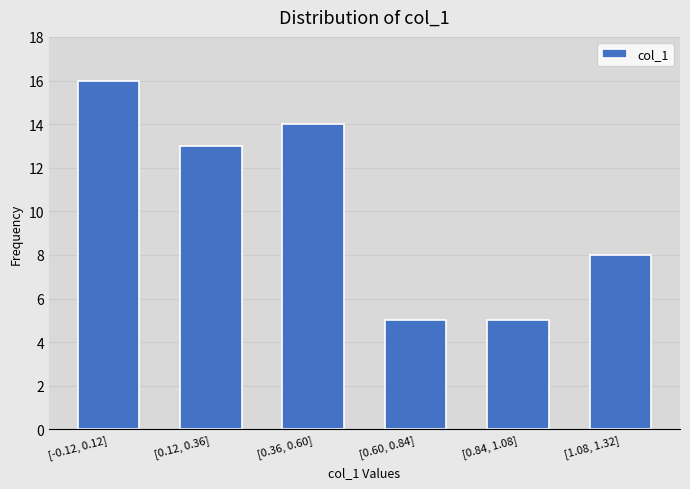

Reading left to right, what are all the values shown in this chart?

16	13	14	5	5	8